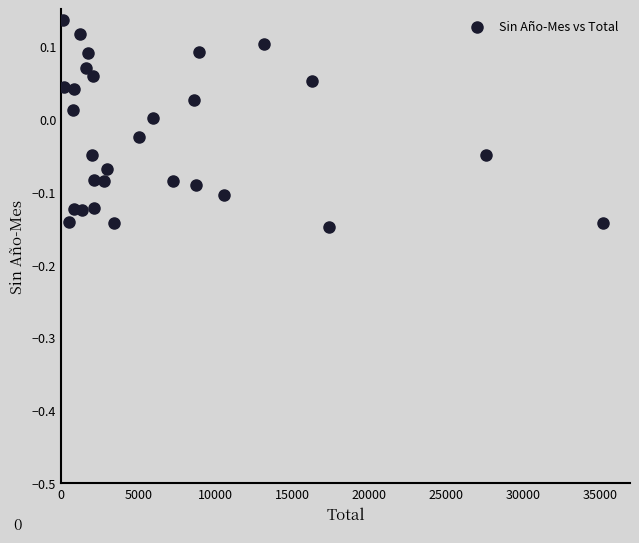

What is the range of Y values (max minus min)?

0.3